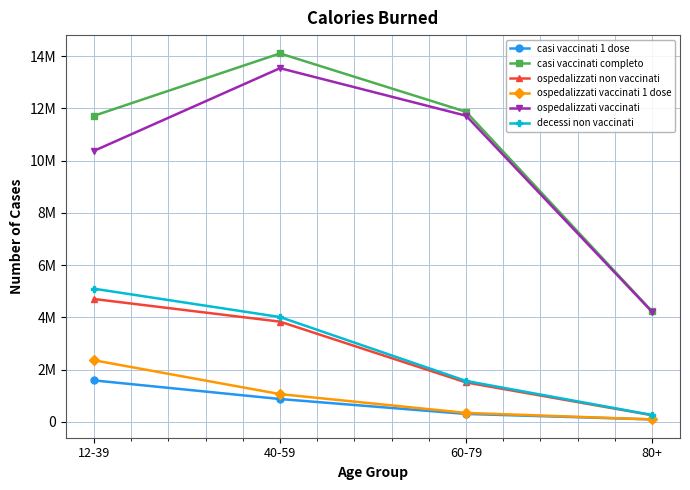

What is the label of the 1st point from the right?

80+